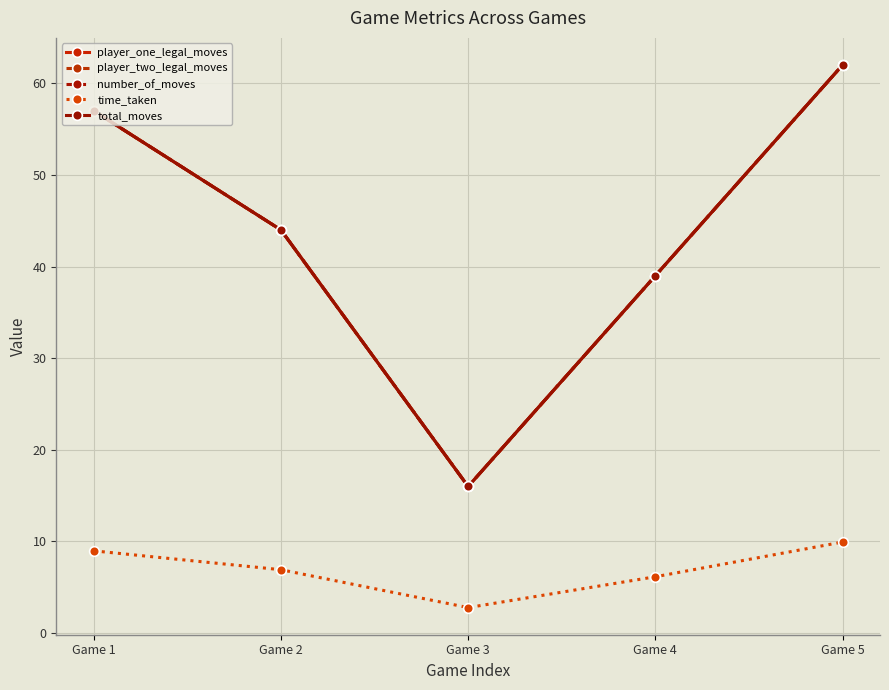

Reading left to right, transcribe all the data shown in this chart.

player_one_legal_moves: Game 1=57.0	Game 2=44.0	Game 3=16.0	Game 4=39.0	Game 5=62.0
player_two_legal_moves: Game 1=57.0	Game 2=44.0	Game 3=16.0	Game 4=39.0	Game 5=62.0
number_of_moves: Game 1=57.0	Game 2=44.0	Game 3=16.0	Game 4=39.0	Game 5=62.0
time_taken: Game 1=9.0	Game 2=6.9	Game 3=2.8	Game 4=6.1	Game 5=9.9
total_moves: Game 1=57.0	Game 2=44.0	Game 3=16.0	Game 4=39.0	Game 5=62.0